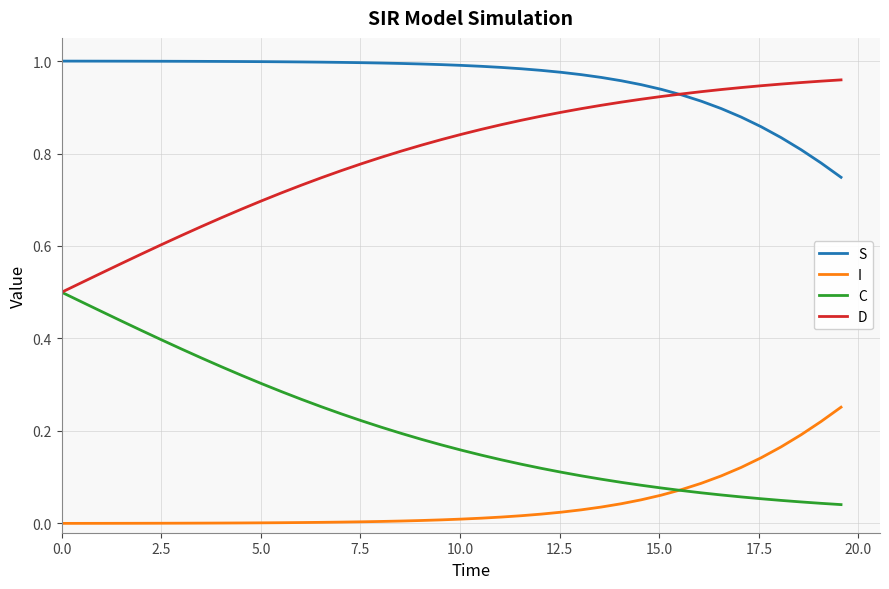

True or false: D and I cross at least once.

False